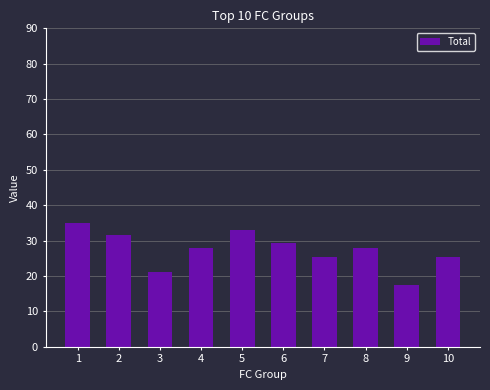

What is the minimum value shown in the chart?

17.3